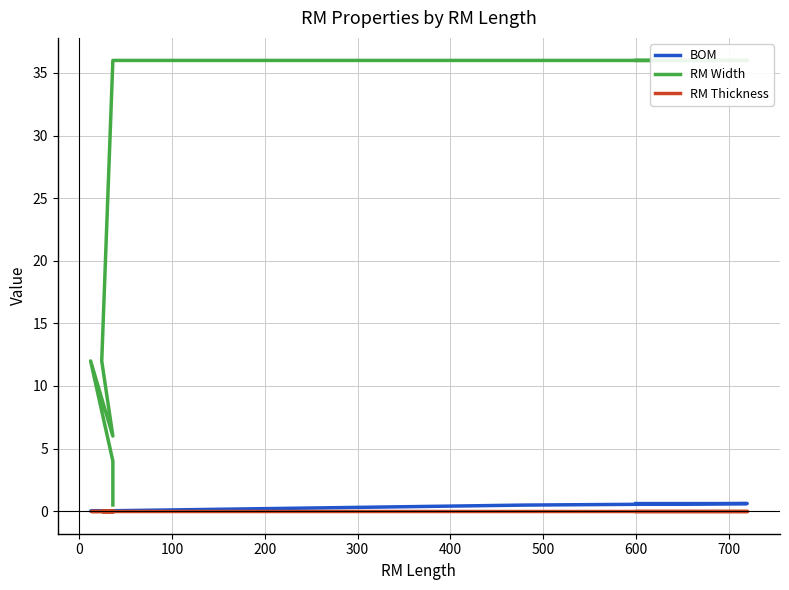

What position from the left is 400?

6